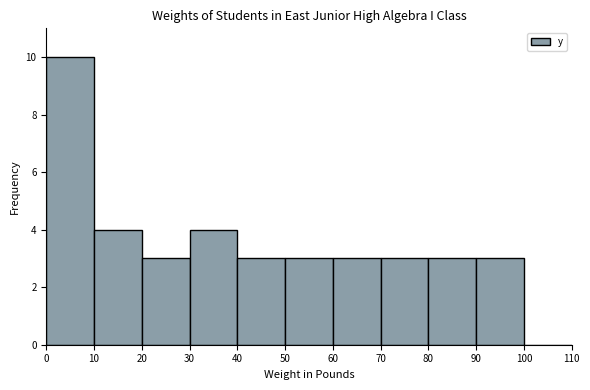

Reading left to right, list every bar in this chart as the range it spans on the x-axis followed by its height. The values are not printed on the chart, so give them approximately, as read against the axis.

0 to 10: 10
10 to 20: 4
20 to 30: 3
30 to 40: 4
40 to 50: 3
50 to 60: 3
60 to 70: 3
70 to 80: 3
80 to 90: 3
90 to 100: 3
100 to 110: 0